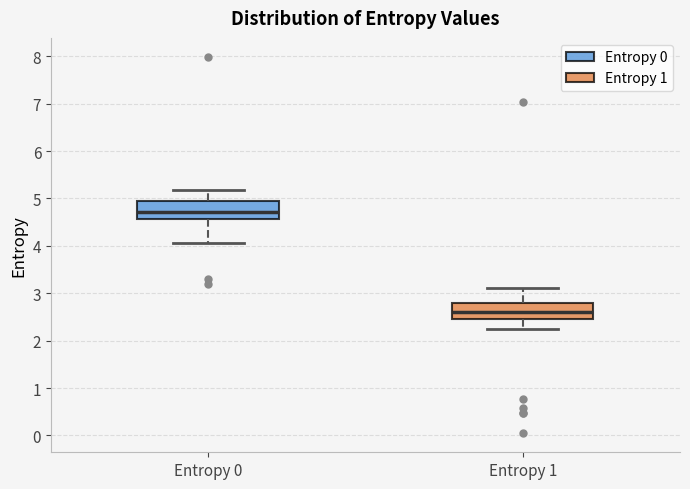

Where does the upper whisker of the box for Entropy 1 end on the y-axis? The values are not printed on the chart, so give them approximately, as read against the axis.

3.1